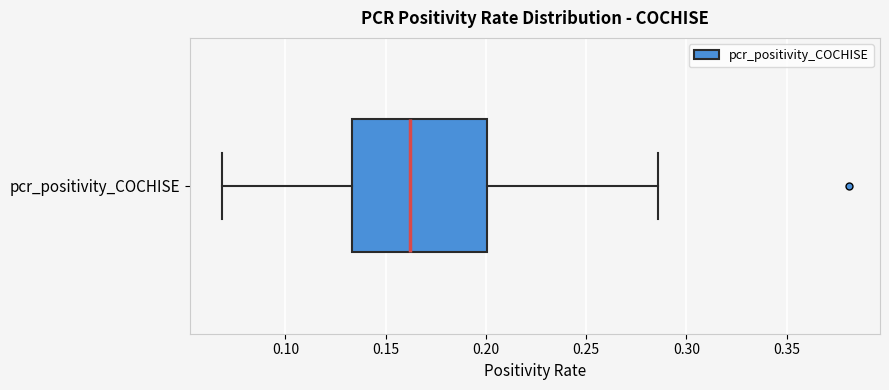

Transcribe this box plot: give where the median line is, the range the box spans, and where the two whiskers end, as read against the x-axis. The values are not printed on the chart, so give them approximately, as read against the axis.

median 0.160, box 0.135 to 0.200, whiskers 0.070 to 0.285